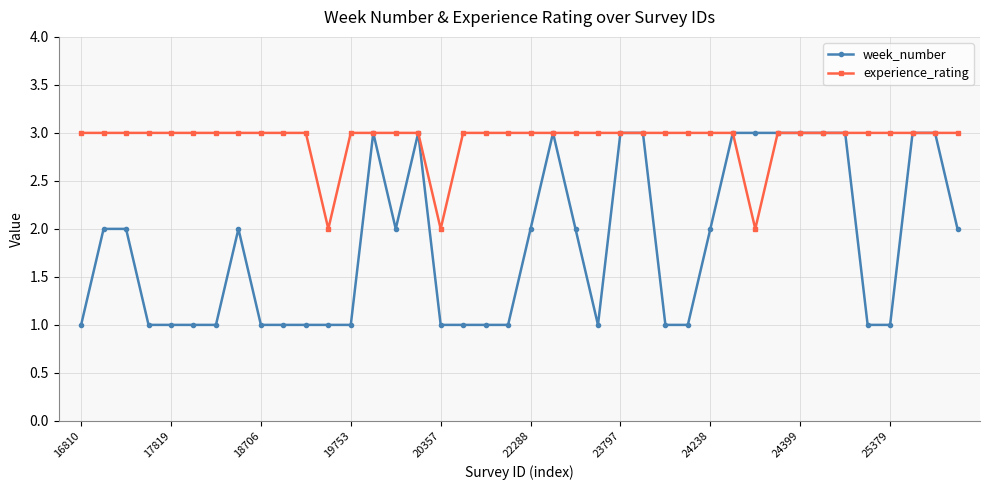

List the series in order of their overall mean, highest first.

experience_rating, week_number